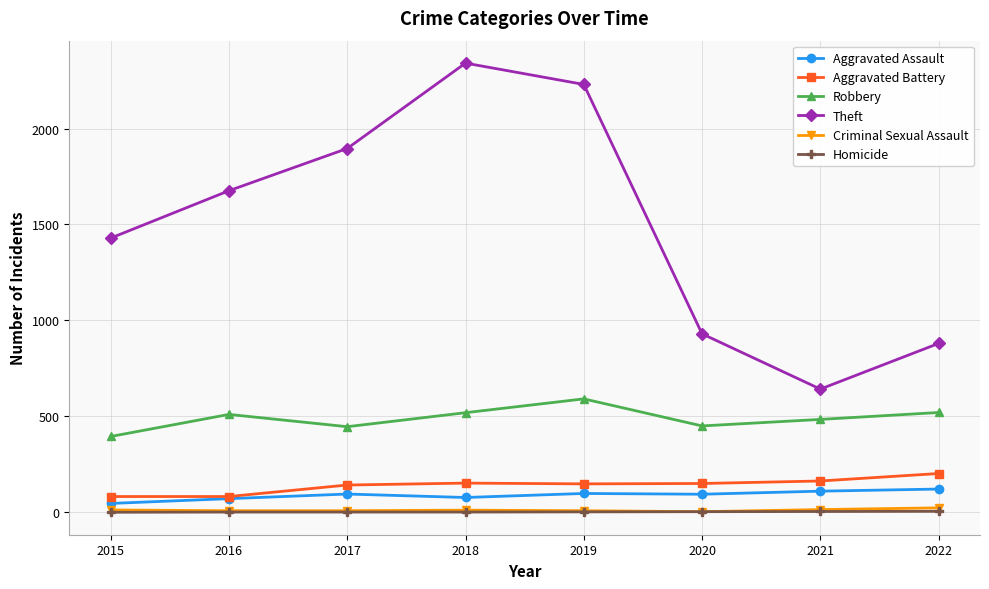

What is the lowest value of the Robbery series?

395